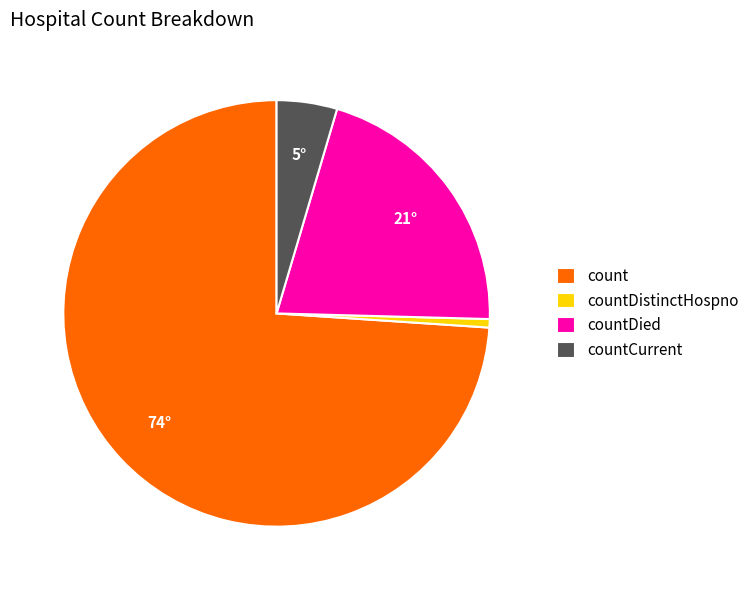

Do countCurrent and countDied together represent more than half of the pie?

No